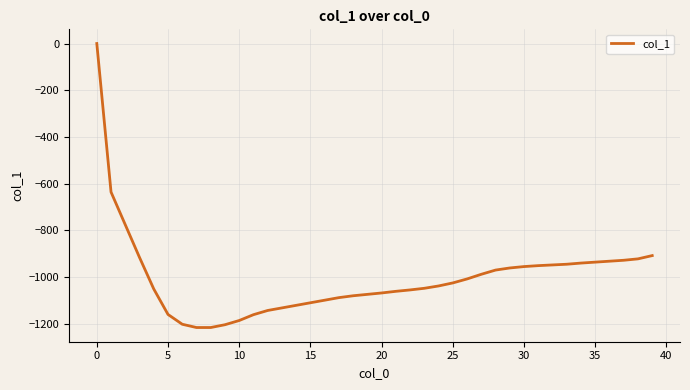

What is the difference between the maximum and minimum values?

1216